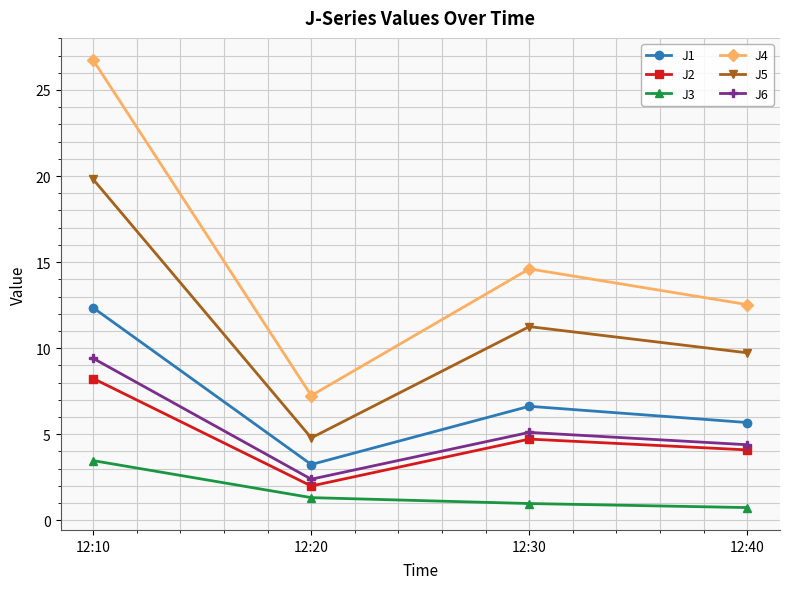

What is the highest value of the J6 series?

9.4